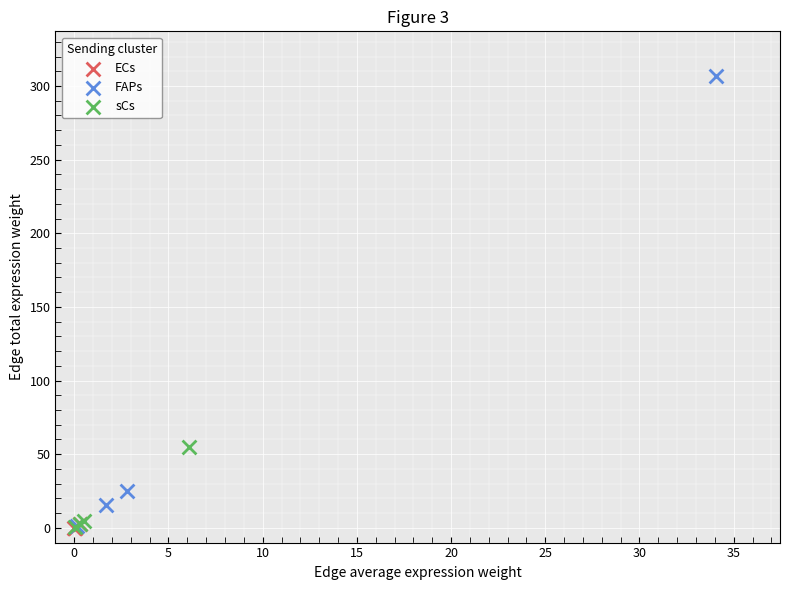

Which series has the widest spread of Y values?

FAPs